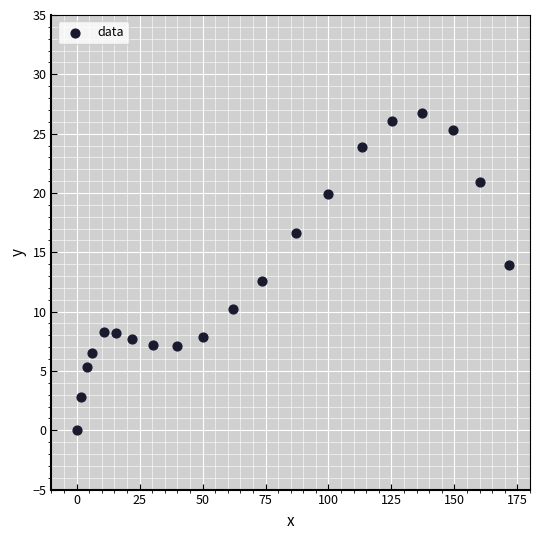

What is the range of Y values (max minus min)?

26.7